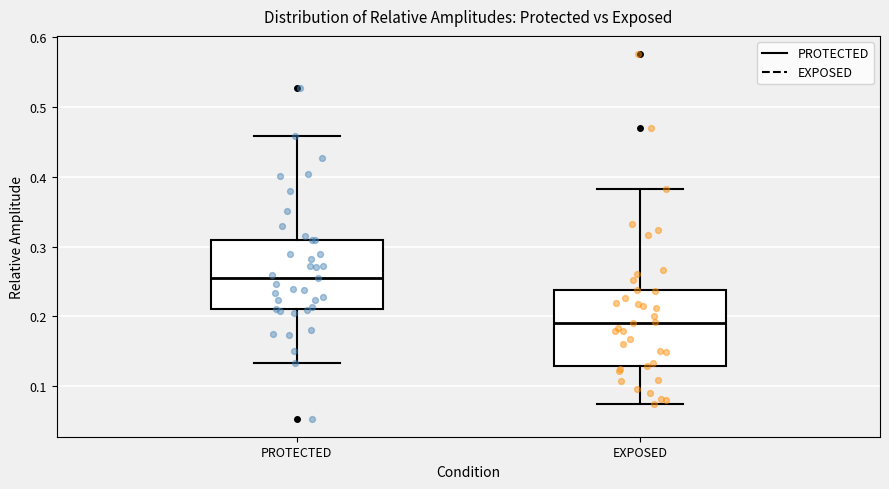

Reading left to right, read every box against the y-axis: the position of its median line, the range the box covers, and the ends of its whiskers. The values are not printed on the chart, so give them approximately, as read against the axis.

PROTECTED: median 0.25, box 0.21 to 0.31, whiskers 0.13 to 0.46
EXPOSED: median 0.19, box 0.13 to 0.24, whiskers 0.08 to 0.38